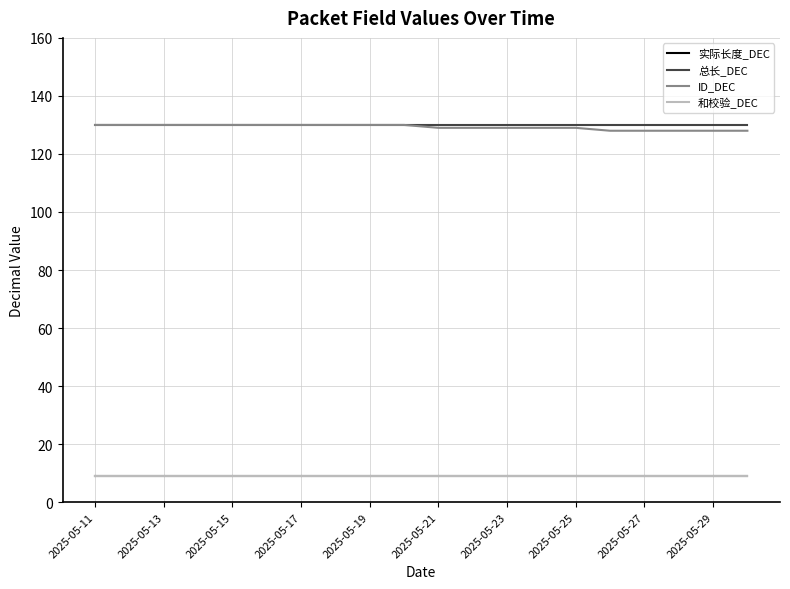

At which category is the sum across all series the highest?

2025-05-11